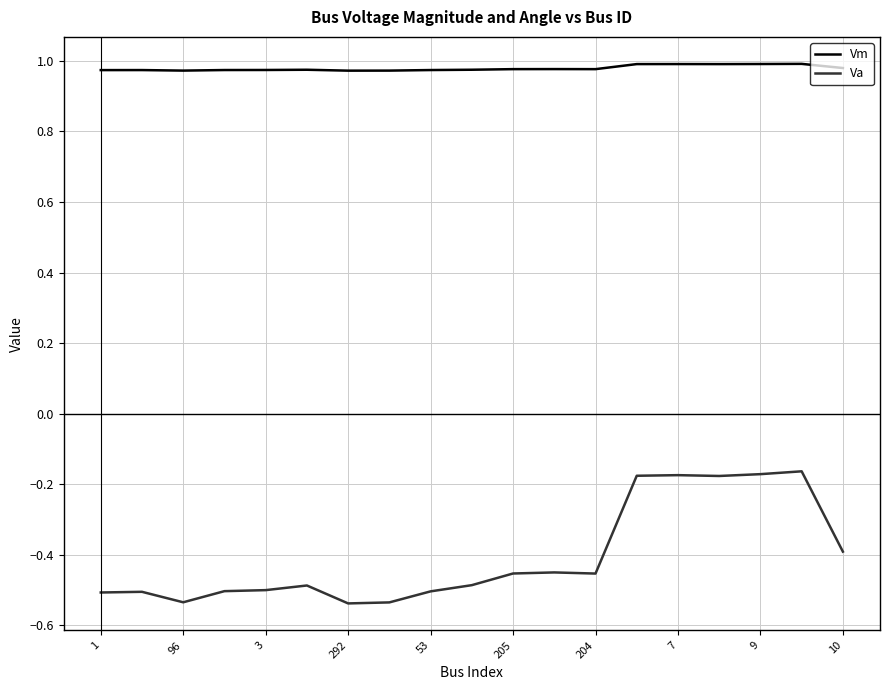

Count the number of categories in the chart.

19